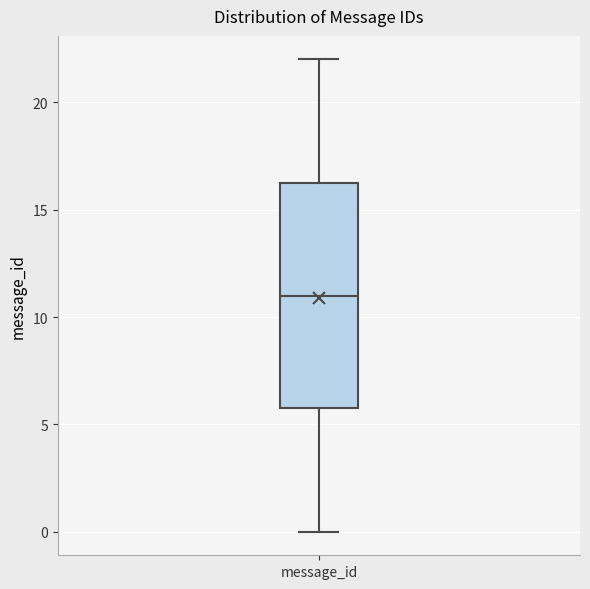

Transcribe this box plot: give where the median line is, the range the box spans, and where the two whiskers end, as read against the y-axis. The values are not printed on the chart, so give them approximately, as read against the axis.

median 11.0, box 6.0 to 16.5, whiskers 0.0 to 22.0